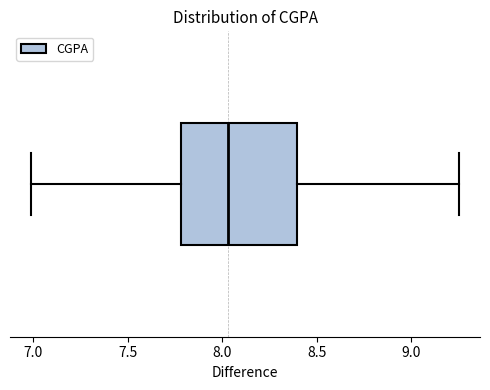

Read this box plot against the x-axis: the position of the median line, the range covered by the box, and the ends of both whiskers. The values are not printed on the chart, so give them approximately, as read against the axis.

median 8.05, box 7.80 to 8.40, whiskers 7.00 to 9.25